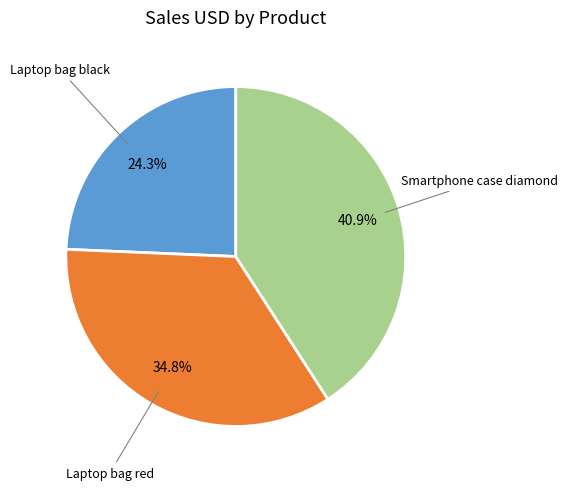

Combined, do Laptop bag black and Smartphone case diamond account for over 50%?

Yes